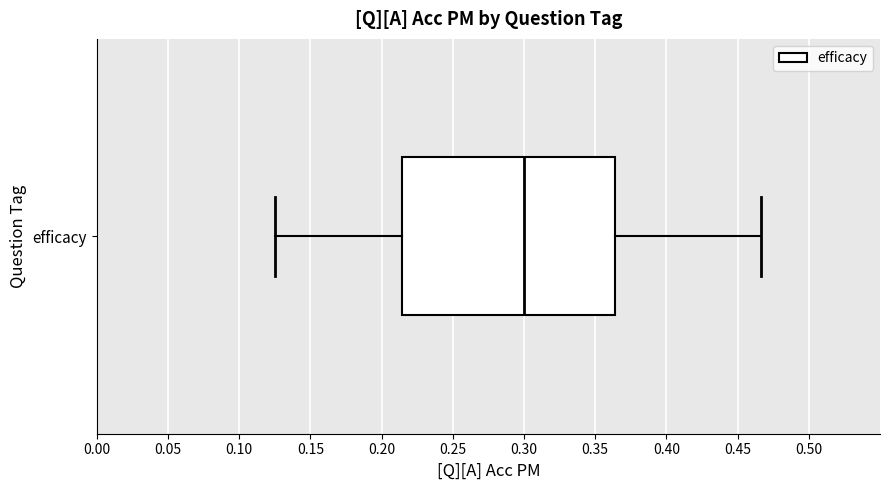

Transcribe this box plot: give where the median line is, the range the box spans, and where the two whiskers end, as read against the x-axis. The values are not printed on the chart, so give them approximately, as read against the axis.

median 0.300, box 0.215 to 0.365, whiskers 0.125 to 0.465